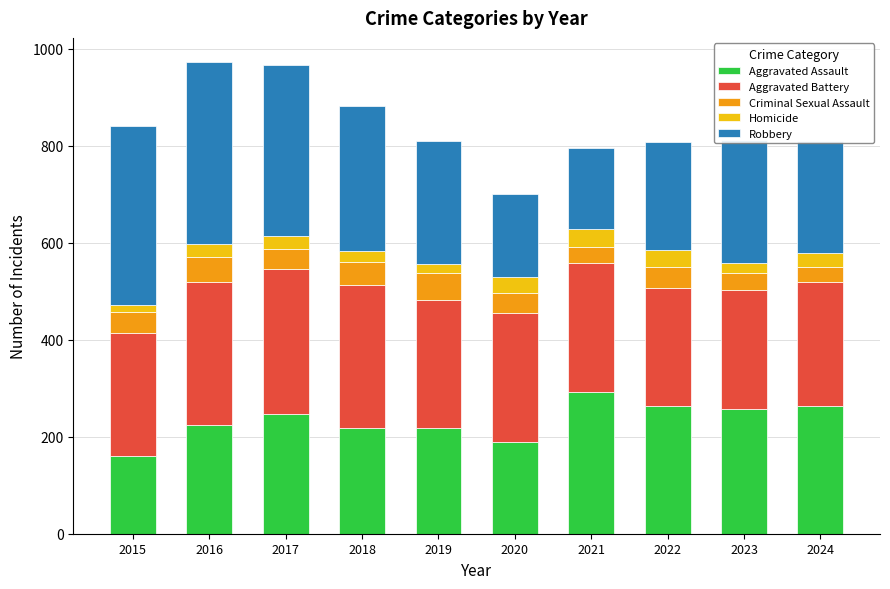

What is the lowest value of the Aggravated Assault series?

161